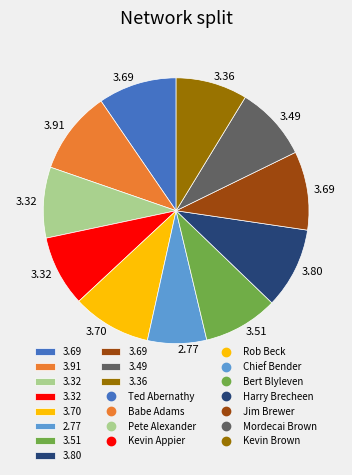

Count the number of slices in the pie.

11